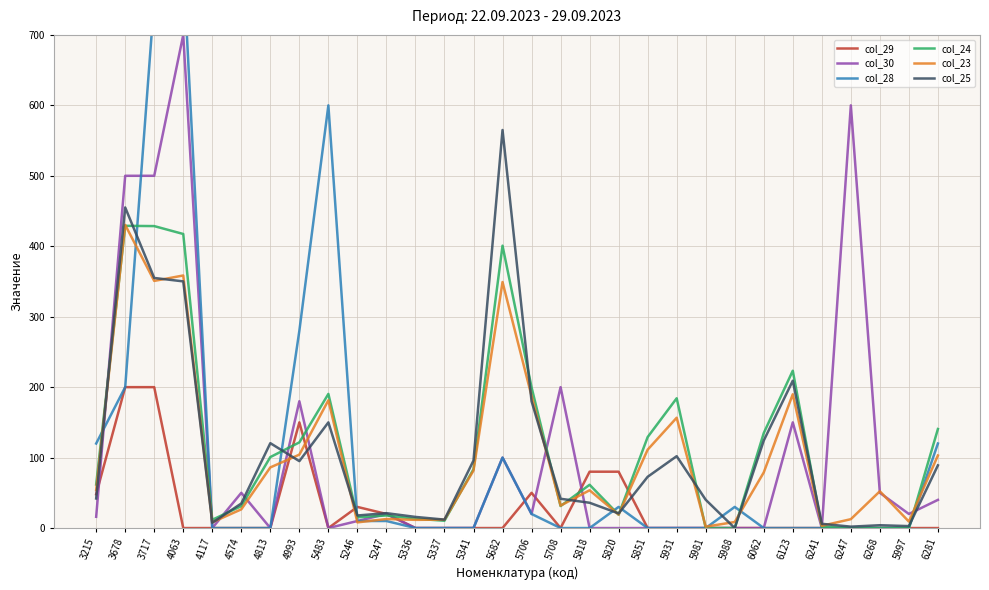

Which series has the largest total across all categories?

col_24